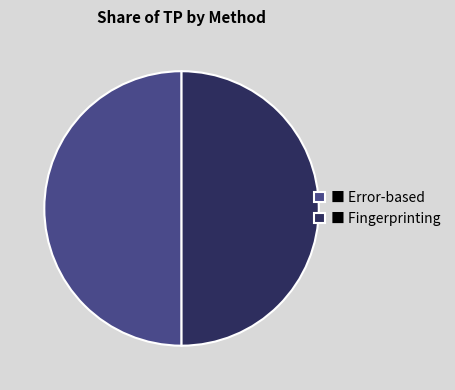

Is it true that ■ Error-based is 44% of the pie?

False